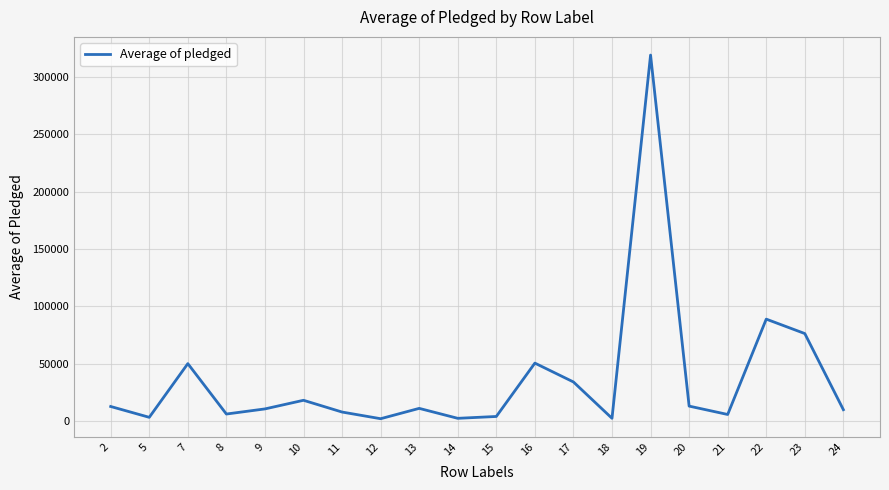

Approximately how many times larger is the value at 24 compared to 2?

0.8